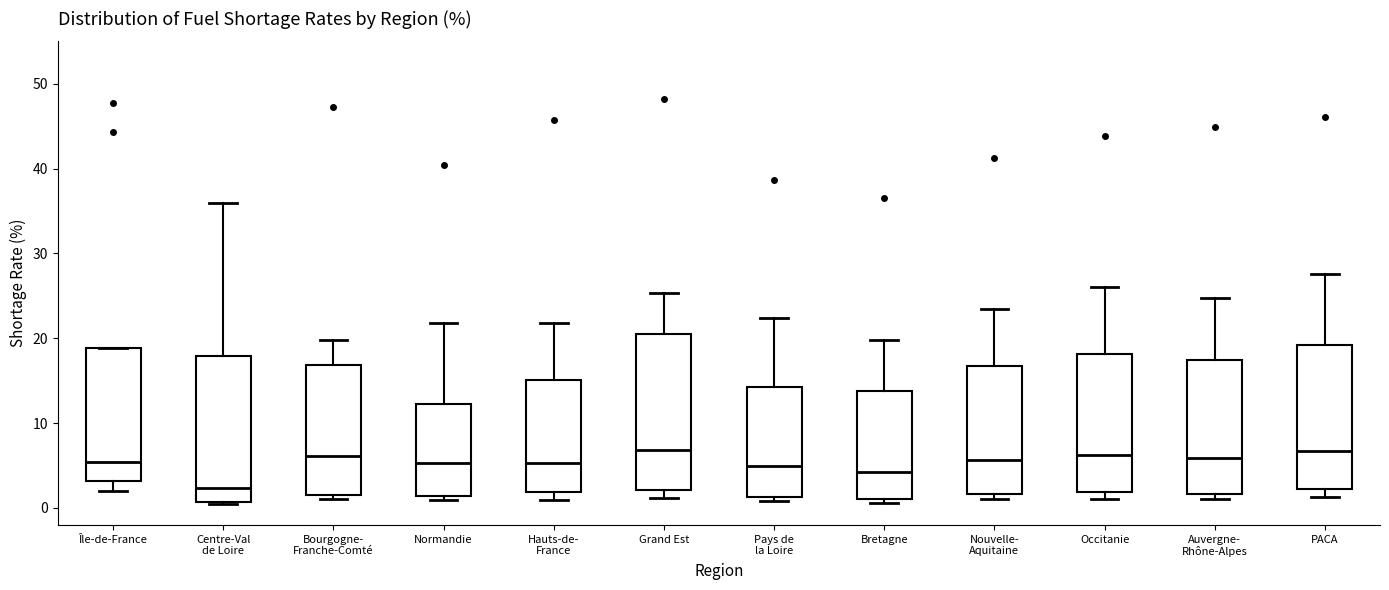

Reading left to right, transcribe this box plot: for each box, give where its median line is, the range the box spans, and where its two whiskers end, as read against the y-axis. The values are not printed on the chart, so give them approximately, as read against the axis.

Île-de-France: median 5, box 3 to 19, whiskers 2 to 19
Centre-Val de Loire: median 2, box 1 to 18, whiskers 0 to 36
Bourgogne- Franche-Comté: median 6, box 2 to 17, whiskers 1 to 20
Normandie: median 5, box 1 to 12, whiskers 1 (just below the box's lower edge) to 22
Hauts-de- France: median 5, box 2 to 15, whiskers 1 to 22
Grand Est: median 7, box 2 to 21, whiskers 1 to 25
Pays de la Loire: median 5, box 1 to 14, whiskers 1 (just below the box's lower edge) to 22
Bretagne: median 4, box 1 to 14, whiskers 1 (just below the box's lower edge) to 20
Nouvelle- Aquitaine: median 6, box 2 to 17, whiskers 1 to 24
Occitanie: median 6, box 2 to 18, whiskers 1 to 26
Auvergne- Rhône-Alpes: median 6, box 2 to 17, whiskers 1 to 25
PACA: median 7, box 2 to 19, whiskers 1 to 28